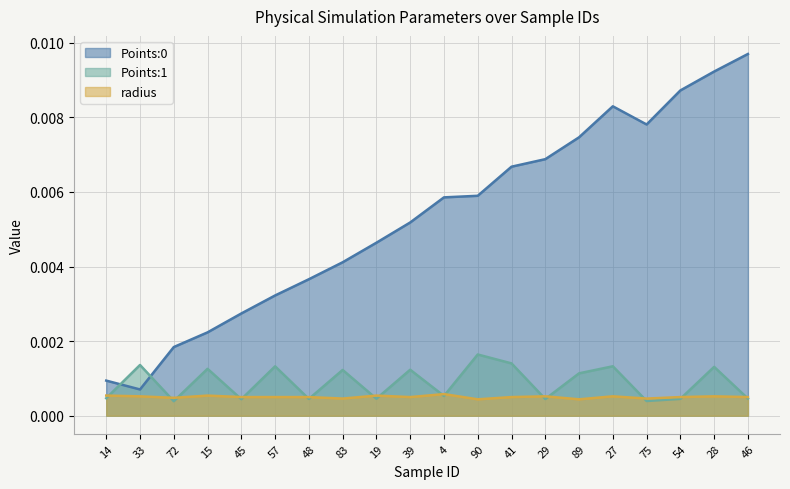

Where is the first local minimum for radius?

72